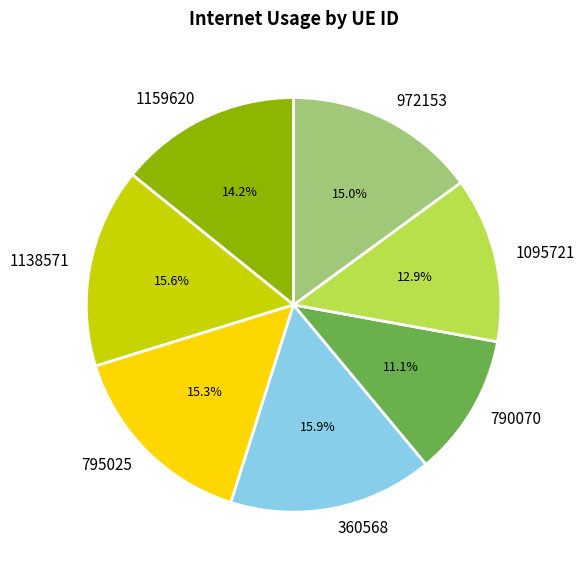

How many slices are in this pie chart?

7